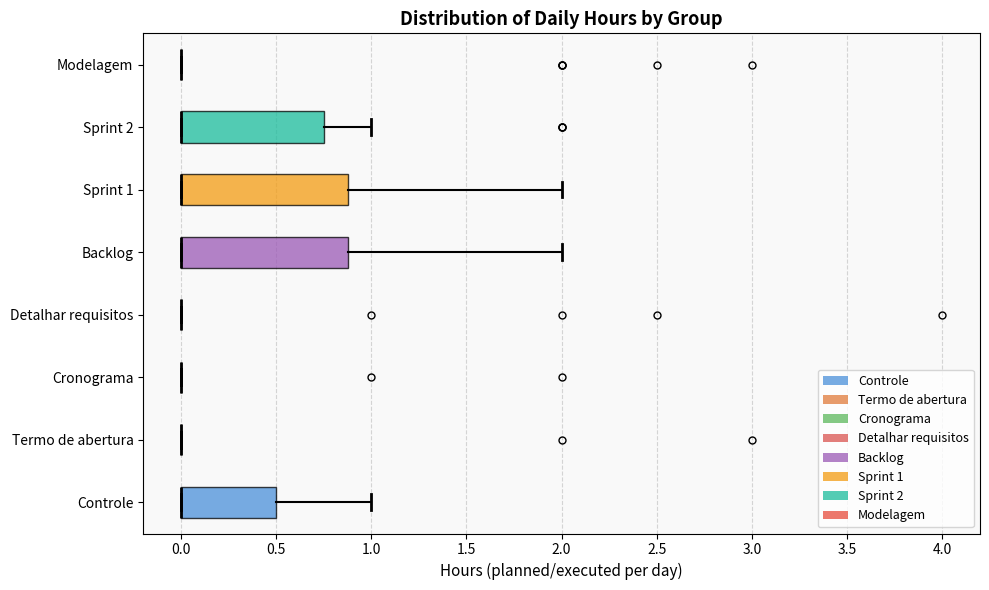

Reading bottom to top, transcribe this box plot: for each box, give where its median line is, the range the box spans, and where its two whiskers end, as read against the x-axis. The values are not printed on the chart, so give them approximately, as read against the axis.

Controle: median 0.00 (drawn on the box's left edge), box 0.00 to 0.50, whiskers 0.00 to 1.00
Termo de abertura: box collapsed to a line at 0.00, whiskers 0.00 to 0.00
Cronograma: box collapsed to a line at 0.00, whiskers 0.00 to 0.00
Detalhar requisitos: box collapsed to a line at 0.00, whiskers 0.00 to 0.00
Backlog: median 0.00 (drawn on the box's left edge), box 0.00 to 0.90, whiskers 0.00 to 2.00
Sprint 1: median 0.00 (drawn on the box's left edge), box 0.00 to 0.90, whiskers 0.00 to 2.00
Sprint 2: median 0.00 (drawn on the box's left edge), box 0.00 to 0.75, whiskers 0.00 to 1.00
Modelagem: box collapsed to a line at 0.00, whiskers 0.00 to 0.00